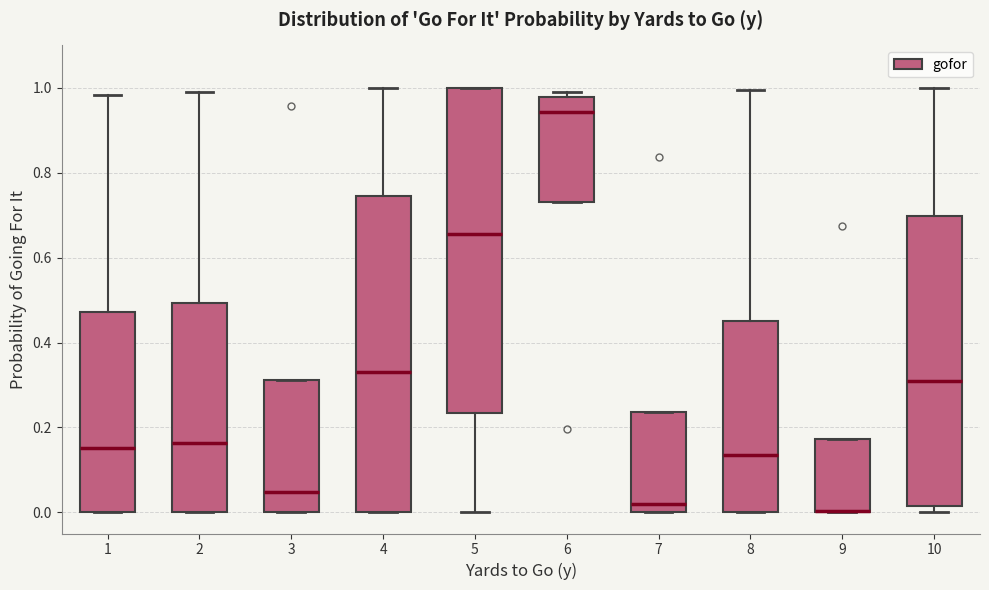

Reading left to right, read every box against the y-axis: the position of its median line, the range the box covers, and the ends of its whiskers. The values are not printed on the chart, so give them approximately, as read against the axis.

1: median 0.16, box 0.00 to 0.48, whiskers 0.00 to 0.98
2: median 0.16, box 0.00 to 0.50, whiskers 0.00 to 1.00
3: median 0.04, box 0.00 to 0.32, whiskers 0.00 to 0.32
4: median 0.34, box 0.00 to 0.74, whiskers 0.00 to 1.00
5: median 0.66, box 0.24 to 1.00, whiskers 0.00 to 1.00
6: median 0.94, box 0.74 to 0.98, whiskers 0.74 to 1.00
7: median 0.02, box 0.00 to 0.24, whiskers 0.00 to 0.24
8: median 0.14, box 0.00 to 0.46, whiskers 0.00 to 1.00
9: median 0.00 (drawn on the box's lower edge), box 0.00 to 0.18, whiskers 0.00 to 0.18
10: median 0.30, box 0.02 to 0.70, whiskers 0.00 to 1.00